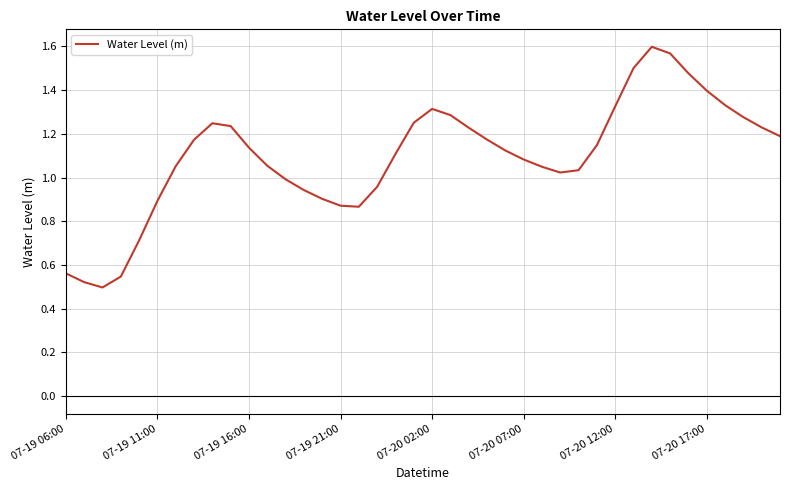

Is this an area chart (filled region under the line)?

No